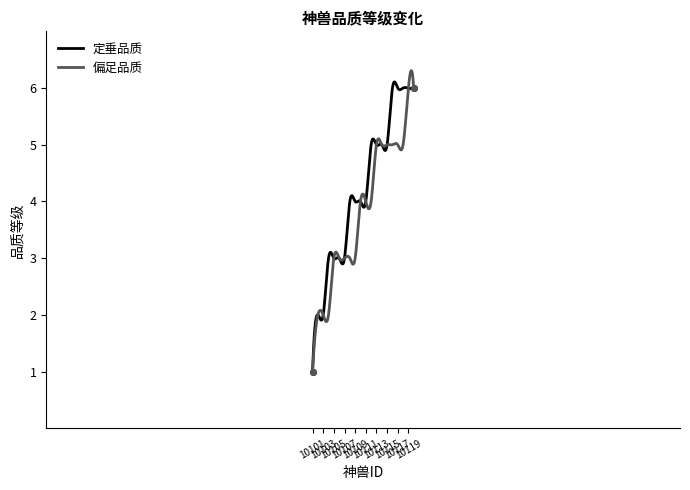

Which series has the largest total across all categories?

定垂品质